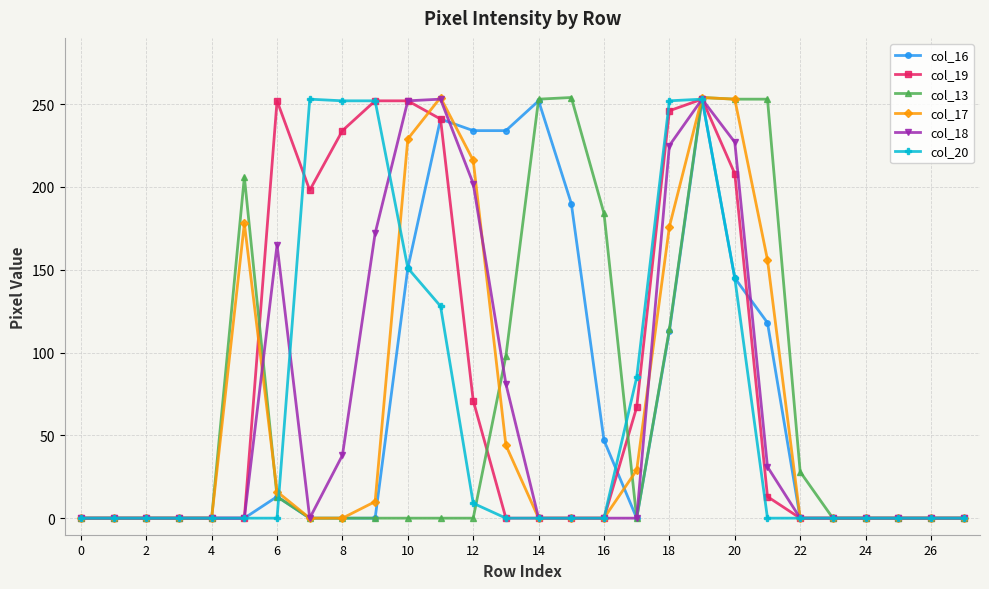

What is the maximum value for col_19?

253